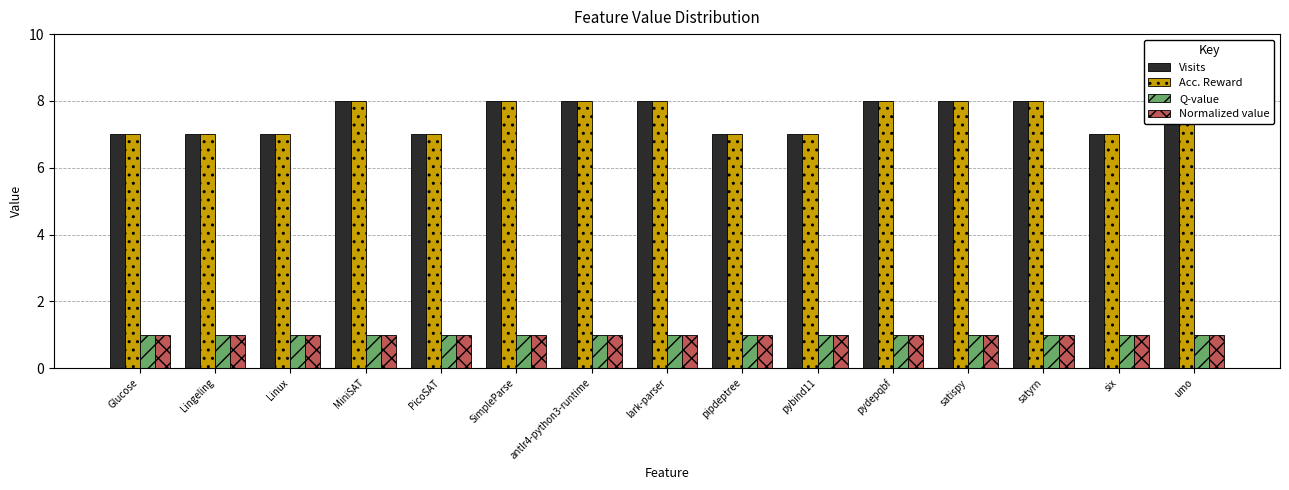

At which label is Q-value closest to 1?

Glucose